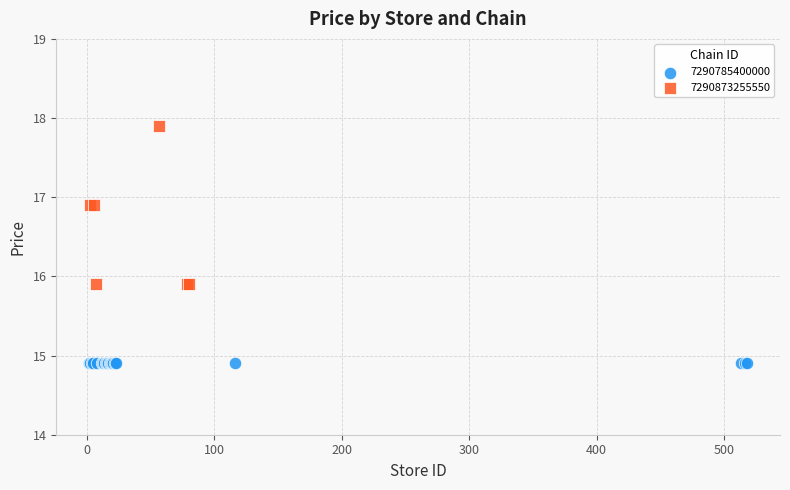

Which series contains the highest Y value?

7290873255550